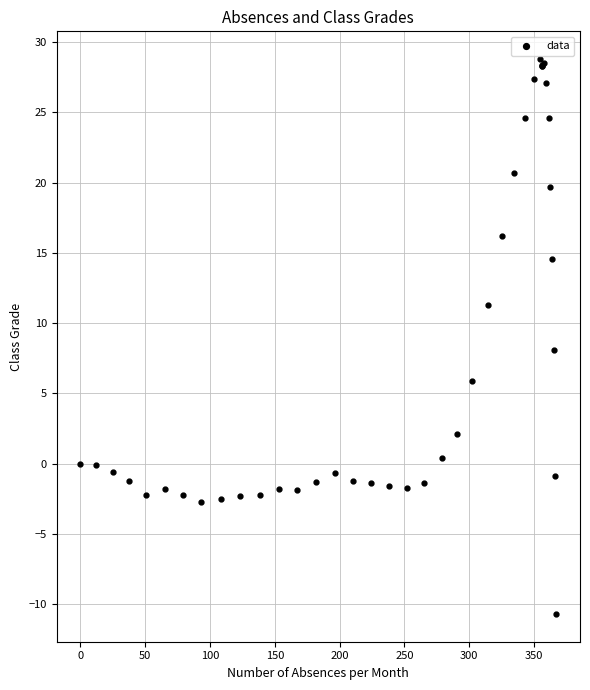

What Y value in the scatter plot is closest to 9?

8.1